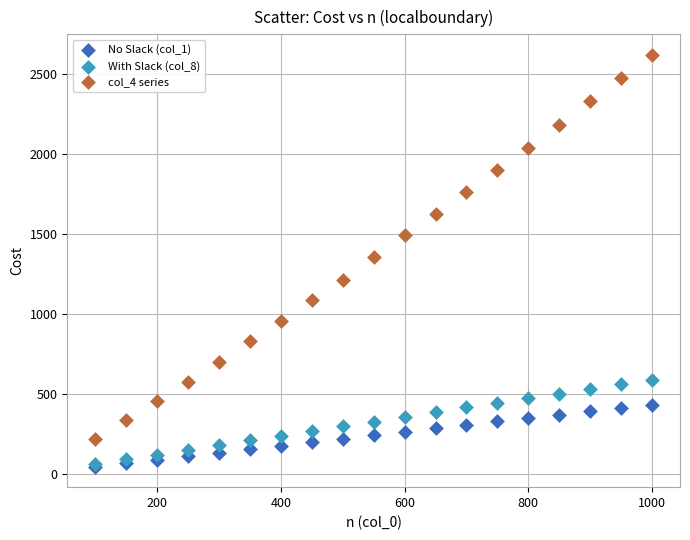

What are all the series names shown in the legend?

No Slack (col_1), With Slack (col_8), col_4 series